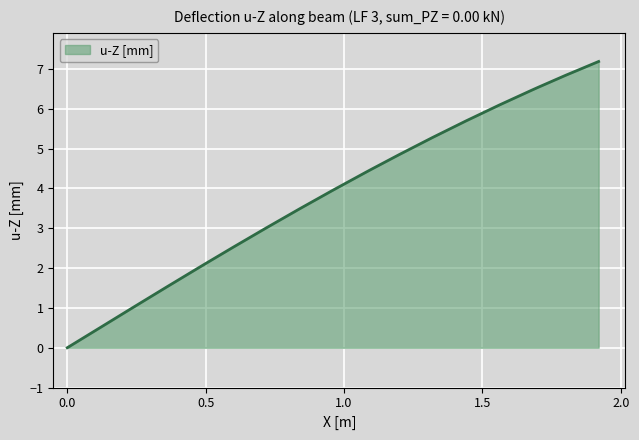

How many lines are shown in the chart?

1